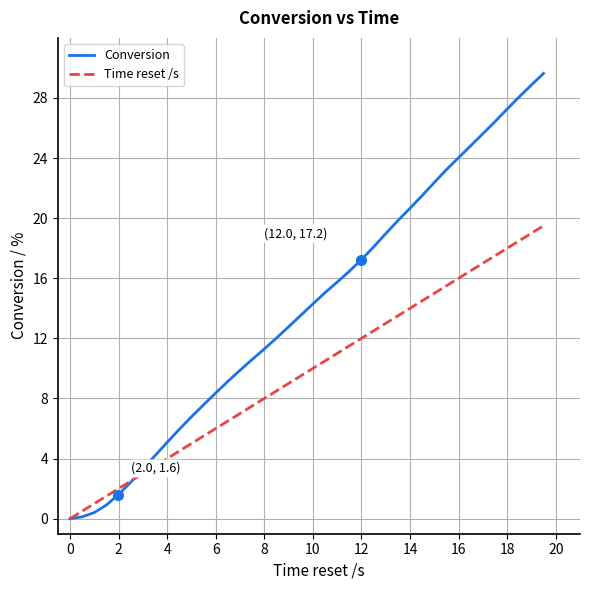

Which series has the largest total across all categories?

Conversion